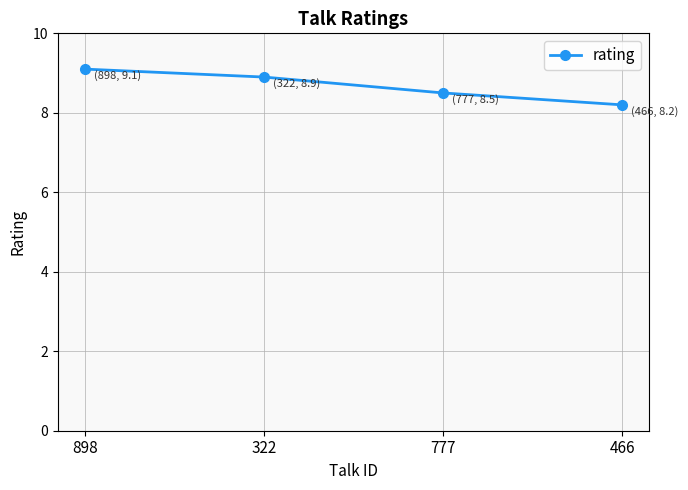

Reading left to right, extract all data points from this chart.

9.1	8.9	8.5	8.2